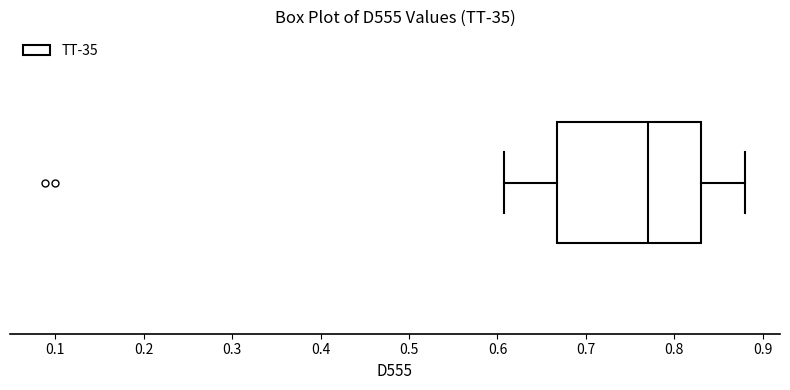

Where does the right whisker of the box end on the x-axis? The values are not printed on the chart, so give them approximately, as read against the axis.

0.88